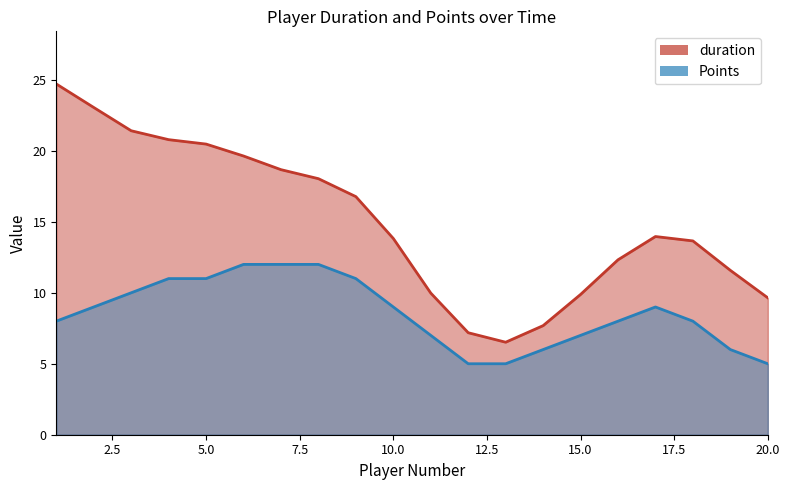

Rank the series at 4 from lowest to highest value.

Points, duration